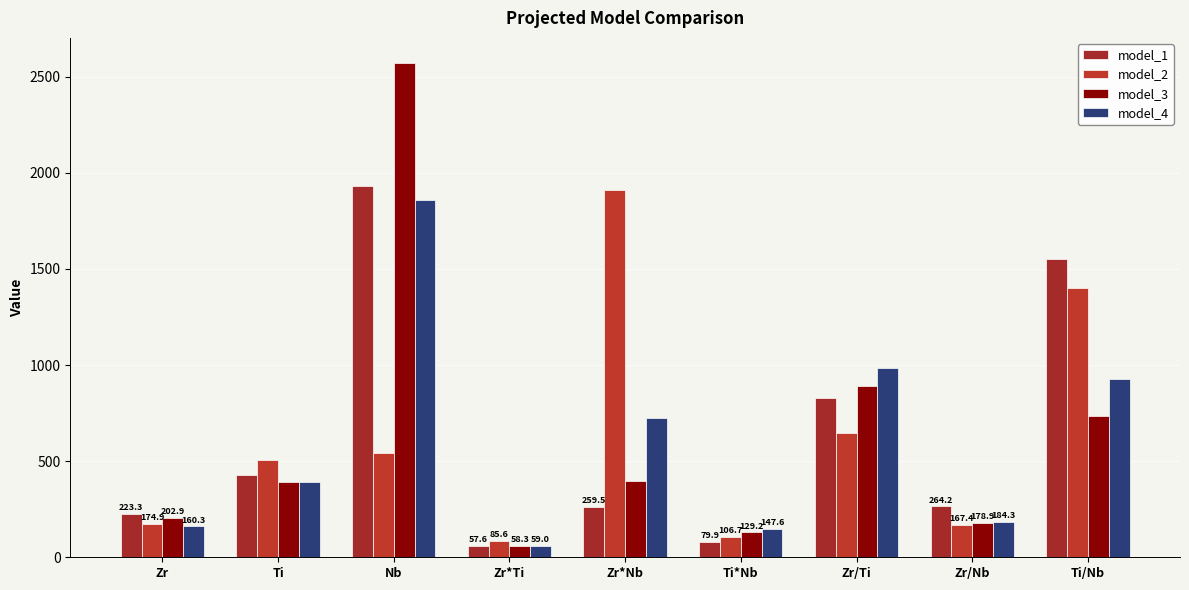

How many bars are there in total?

36